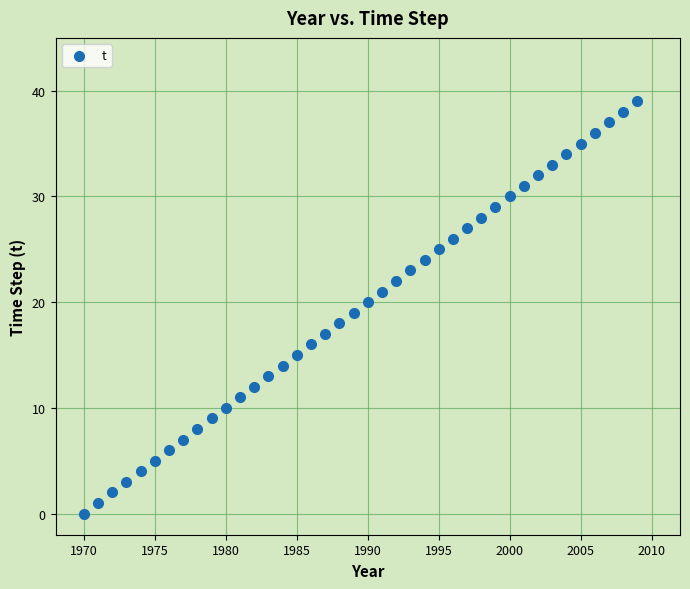

What is the range of X values (max minus min)?

39